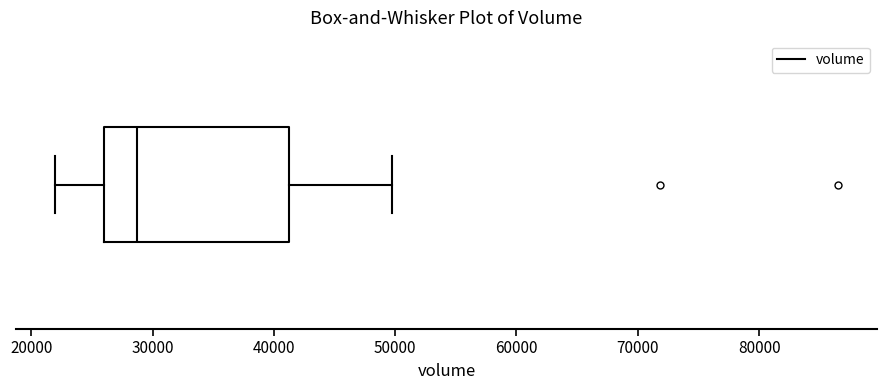

Transcribe this box plot: give where the median line is, the range the box spans, and where the two whiskers end, as read against the x-axis. The values are not printed on the chart, so give them approximately, as read against the axis.

median 29000, box 26000 to 41000, whiskers 22000 to 50000